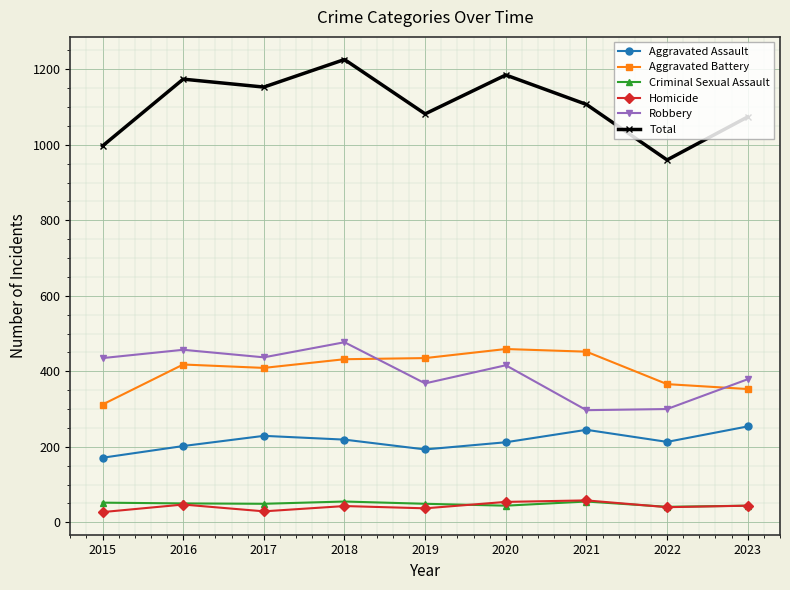

Between 2017 and 2022, which series saw the biggest shift?

Total